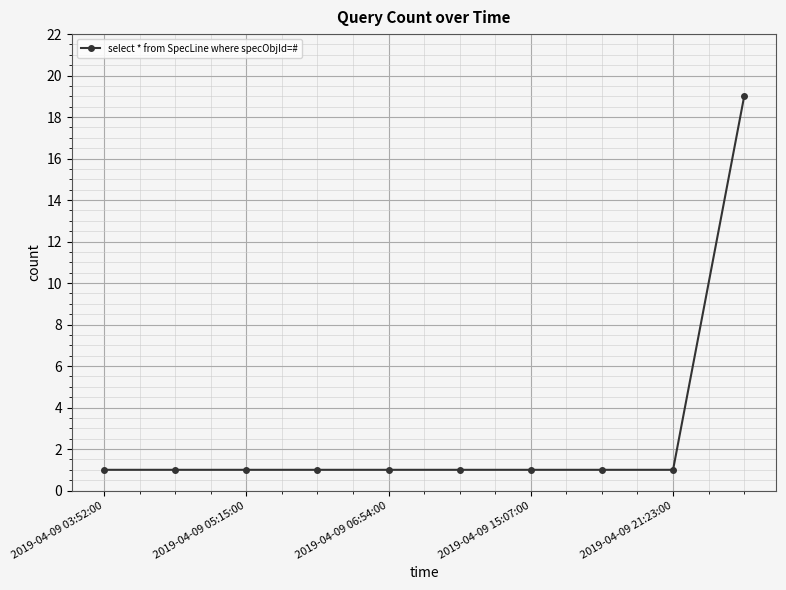

What is the difference between the maximum and second lowest values?

18